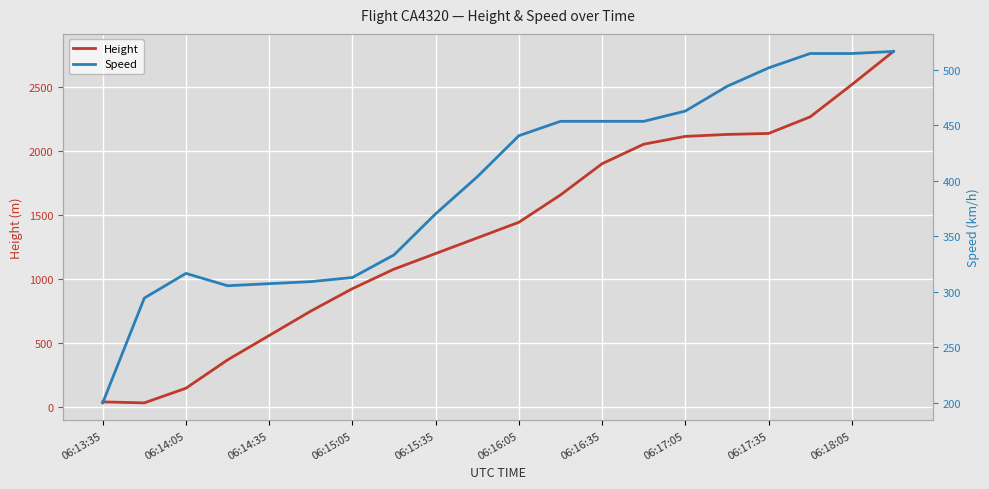

Reading right to left, transcribe all the data shown in this chart.

Height: 2773.7	2514.6	2263.1	2133.6	2126.0	2110.7	2049.8	1897.4	1653.5	1440.2	1318.3	1196.3	1074.4	922.0	746.8	556.3	365.8	144.8	30.5	38.1
Speed: 516.7	514.9	514.9	501.9	485.2	463.0	453.7	453.7	453.7	440.8	403.7	370.4	333.4	313.0	309.3	307.4	305.6	316.7	294.5	200.0